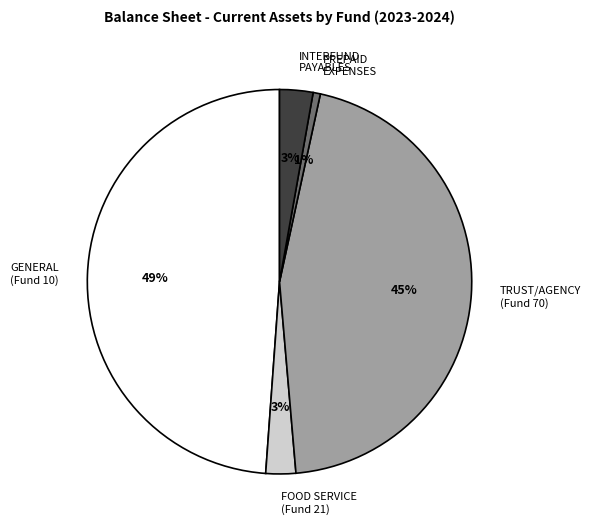

How many segments does this pie chart have?

5